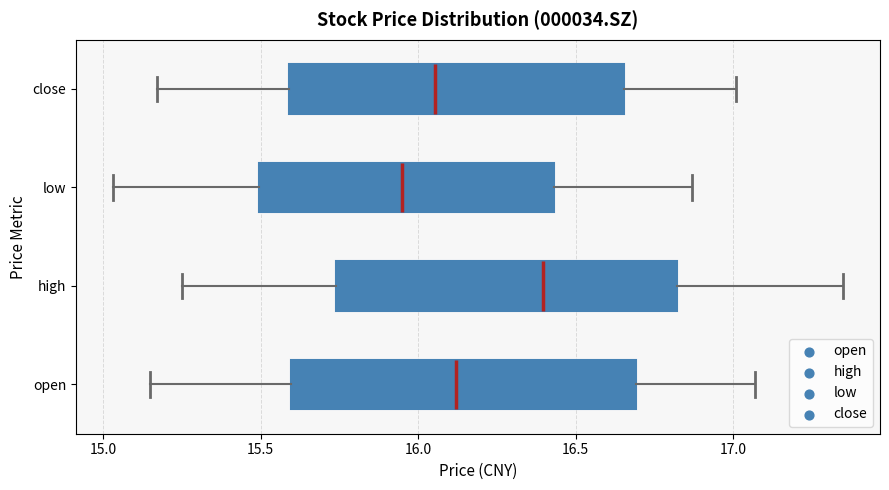

Reading bottom to top, transcribe this box plot: for each box, give where its median line is, the range the box spans, and where its two whiskers end, as read against the x-axis. The values are not printed on the chart, so give them approximately, as read against the axis.

open: median 16.10, box 15.60 to 16.70, whiskers 15.15 to 17.05
high: median 16.40, box 15.75 to 16.80, whiskers 15.25 to 17.35
low: median 15.95, box 15.50 to 16.45, whiskers 15.05 to 16.85
close: median 16.05, box 15.60 to 16.65, whiskers 15.15 to 17.00